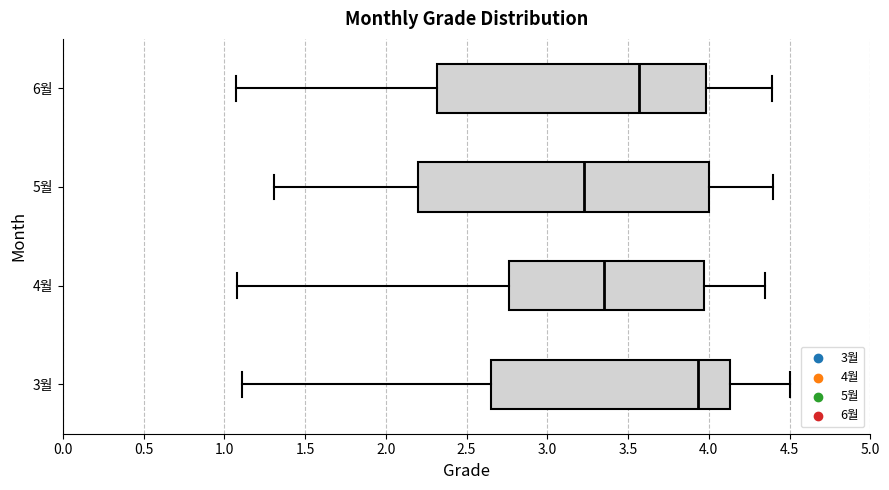

Reading bottom to top, read every box against the x-axis: the position of its median line, the range the box covers, and the ends of its whiskers. The values are not printed on the chart, so give them approximately, as read against the axis.

3월: median 3.95, box 2.65 to 4.15, whiskers 1.10 to 4.50
4월: median 3.35, box 2.75 to 3.95, whiskers 1.10 to 4.35
5월: median 3.25, box 2.20 to 4.00, whiskers 1.30 to 4.40
6월: median 3.55, box 2.30 to 4.00, whiskers 1.05 to 4.40